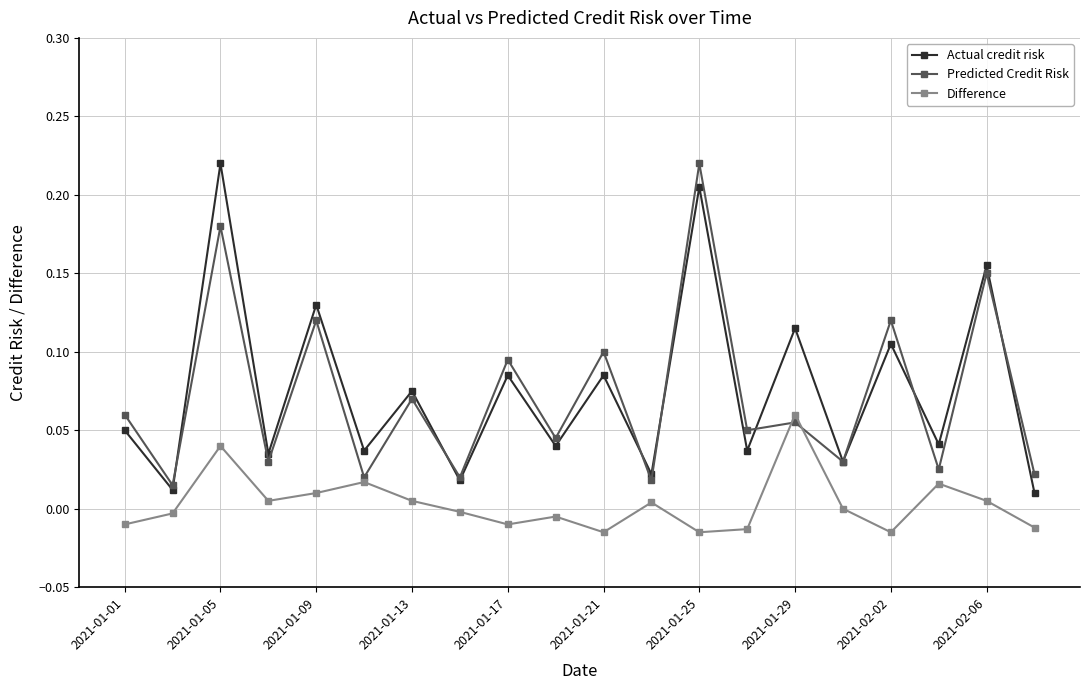

Which series ends up on top after the final intersection of Difference and Predicted Credit Risk?

Predicted Credit Risk